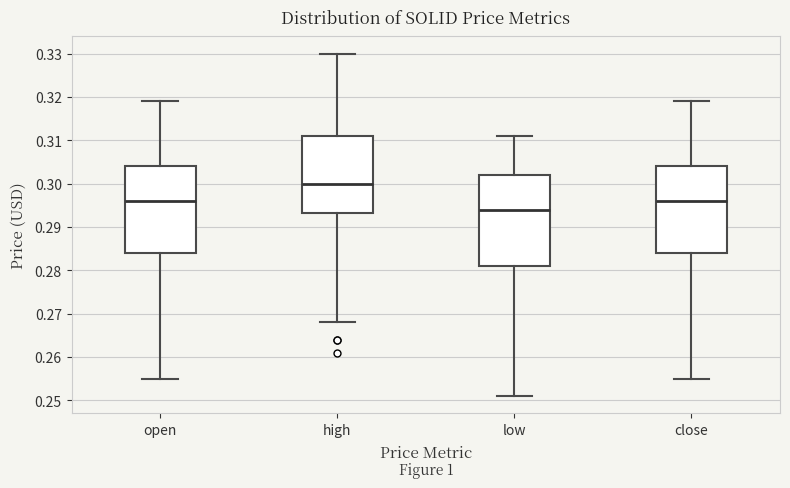

Where does the upper whisker of the box for high end on the y-axis? The values are not printed on the chart, so give them approximately, as read against the axis.

0.330